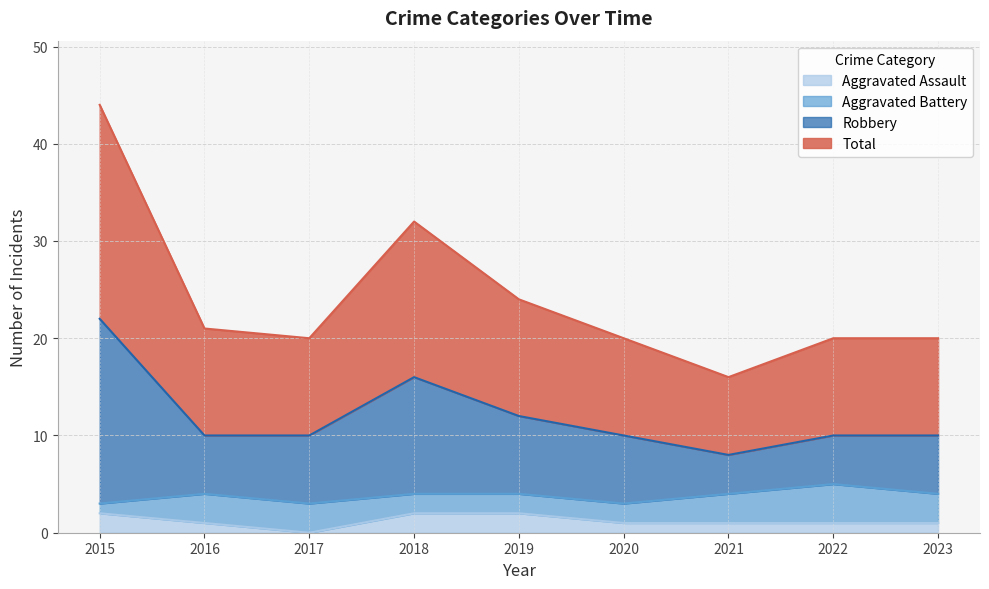

At which label does Aggravated Assault first exceed 1?

2015